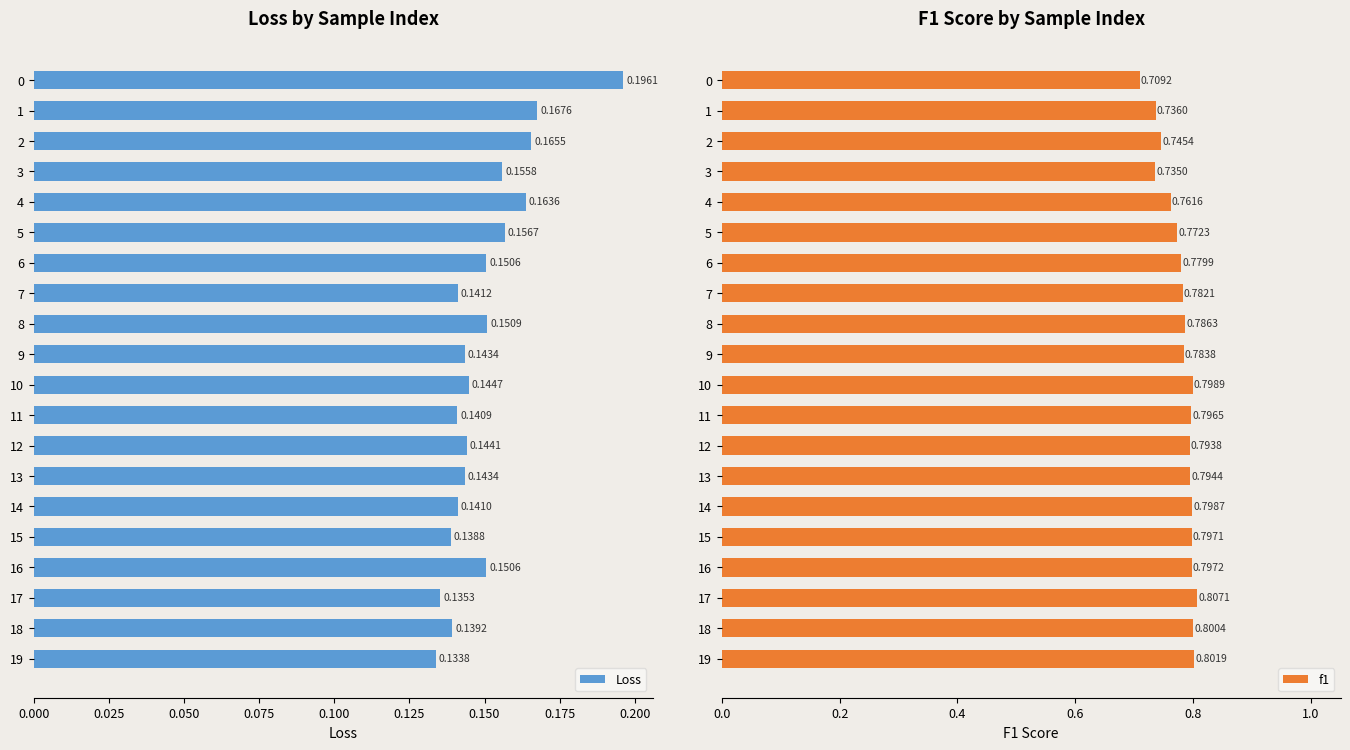

Which category has the highest value in the f1 series?

17